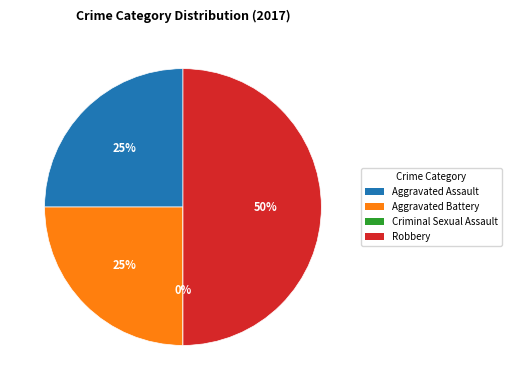

What is the change in value from Criminal Sexual Assault to Robbery?

+2